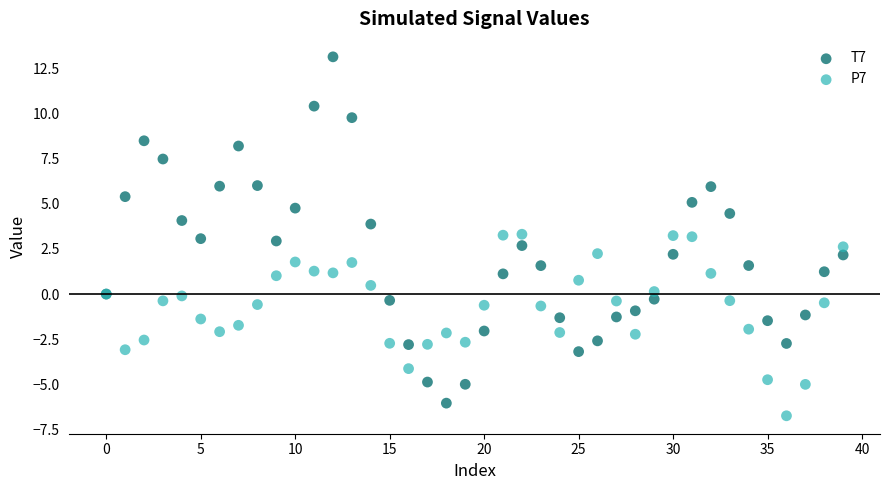

Which series reaches the minimum Y coordinate?

P7